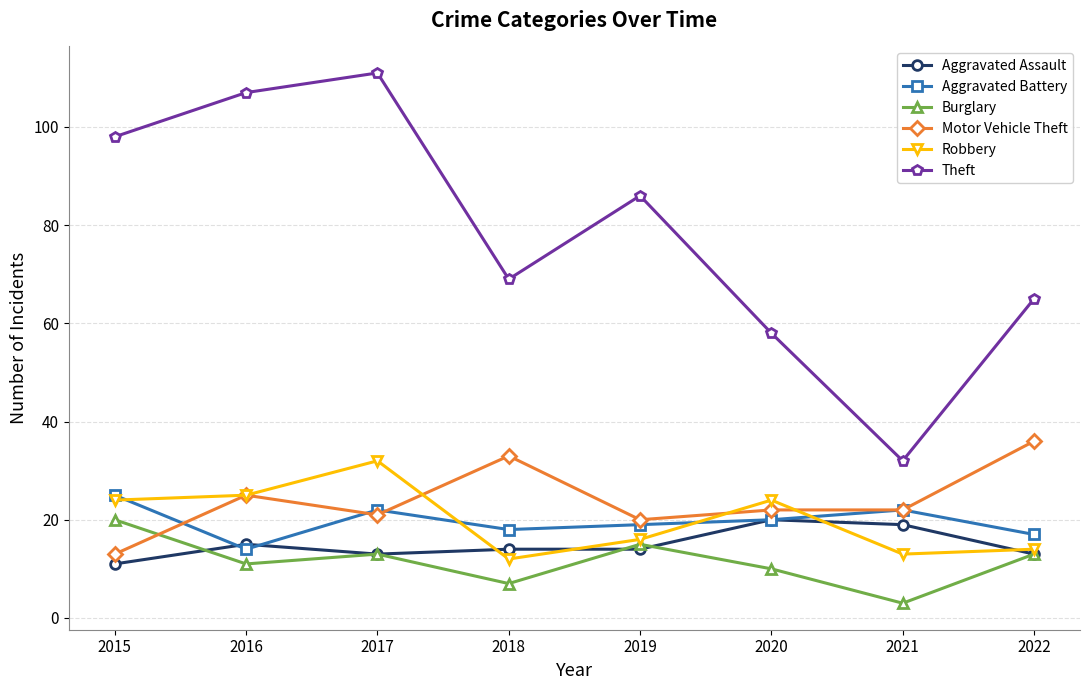

What is the difference between the maximum and minimum values in the Aggravated Battery series?

11